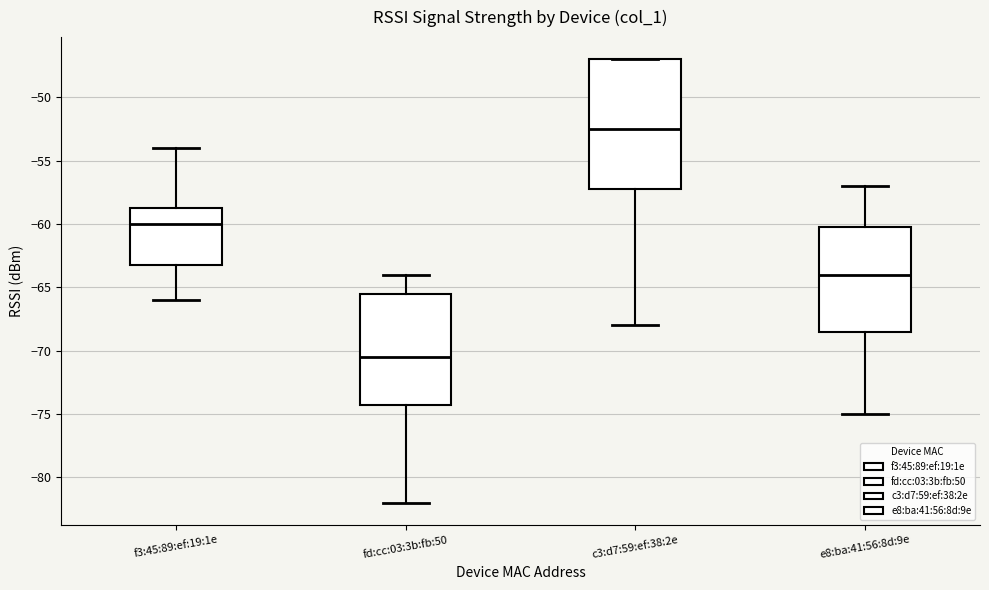

Reading left to right, transcribe this box plot: for each box, give where its median line is, the range the box spans, and where its two whiskers end, as read against the y-axis. The values are not printed on the chart, so give them approximately, as read against the axis.

f3:45:89:ef:19:1e: median -60.0, box -63.0 to -58.5, whiskers -66.0 to -54.0
fd:cc:03:3b:fb:50: median -70.5, box -74.0 to -65.5, whiskers -82.0 to -64.0
c3:d7:59:ef:38:2e: median -52.5, box -57.0 to -47.0, whiskers -68.0 to -47.0
e8:ba:41:56:8d:9e: median -64.0, box -68.5 to -60.0, whiskers -75.0 to -57.0